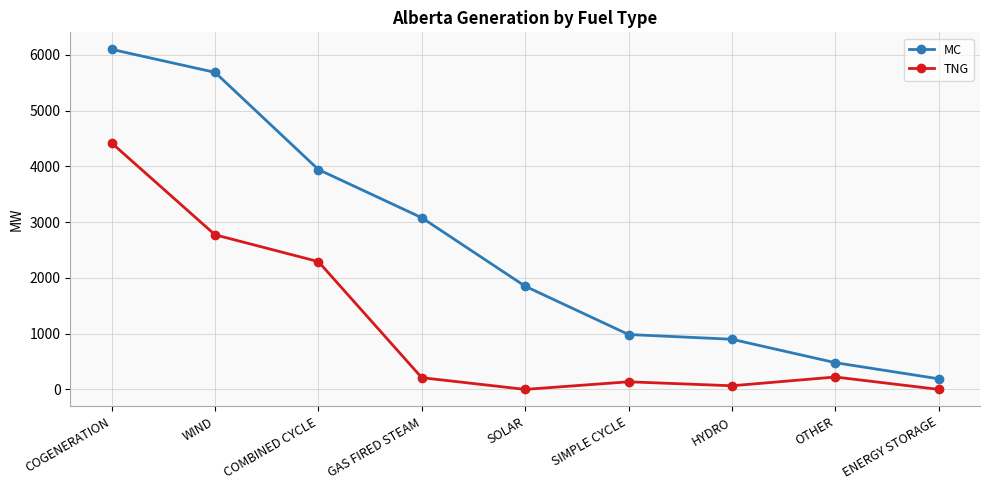

Is it true that TNG equals 4418 at COGENERATION?

True